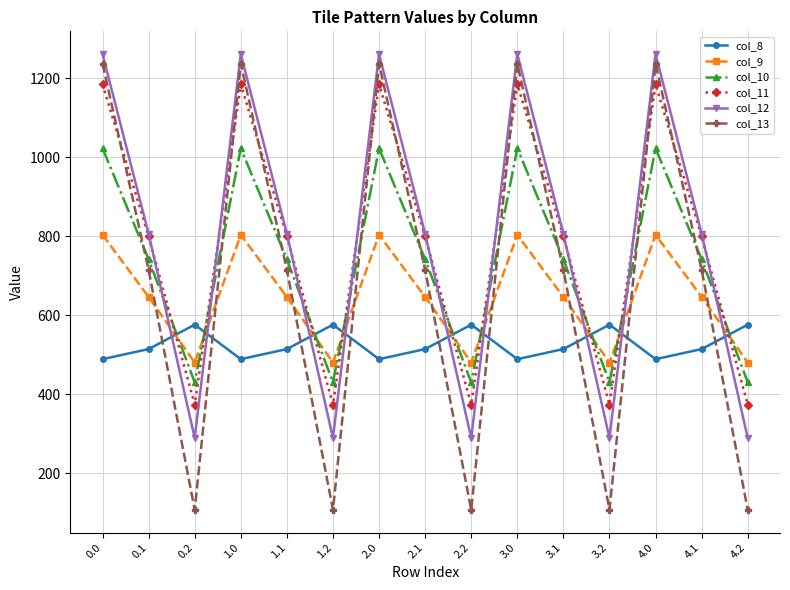

How many values in the col_8 series exceed 514?

10